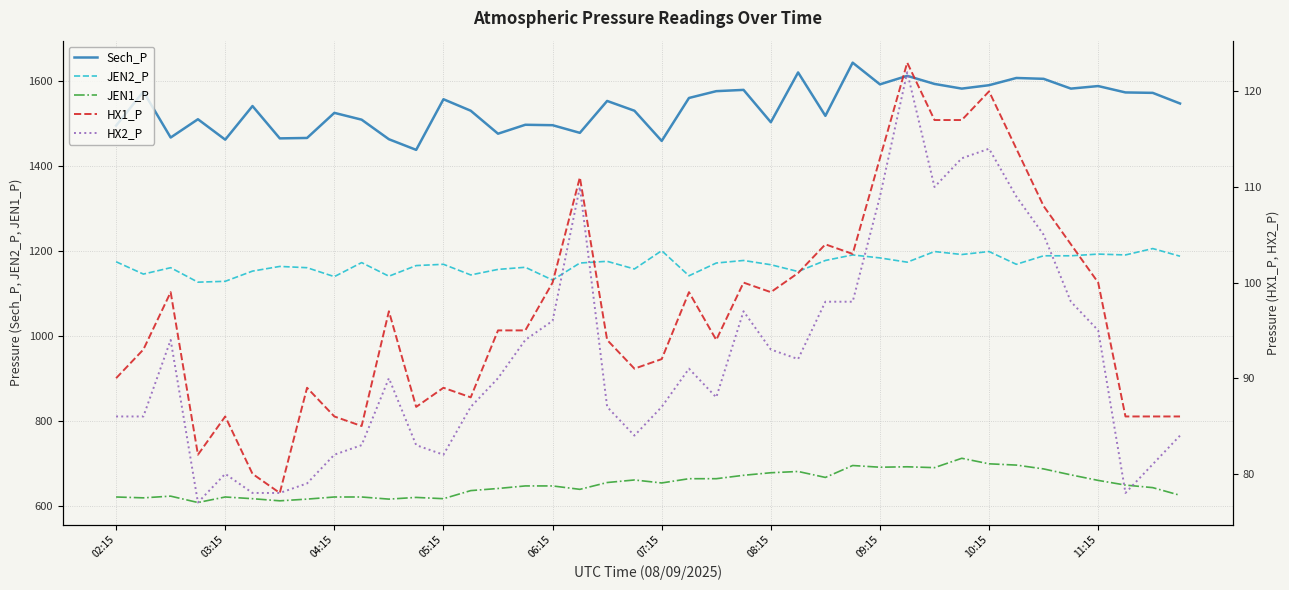

True or false: Sech_P and JEN2_P cross at least once.

False